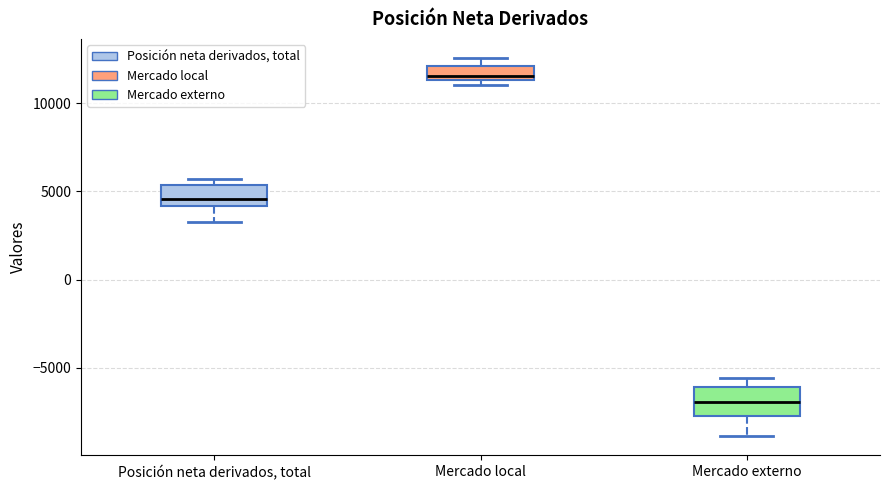

Reading left to right, transcribe this box plot: for each box, give where its median line is, the range the box spans, and where its two whiskers end, as read against the y-axis. The values are not printed on the chart, so give them approximately, as read against the axis.

Posición neta derivados, total: median 4500, box 4000 to 5500, whiskers 3500 to 5500 (just above the box's upper edge)
Mercado local: median 11500 (just above the box's lower edge), box 11500 to 12000, whiskers 11000 to 12500
Mercado externo: median -7000, box -7500 to -6000, whiskers -9000 to -5500